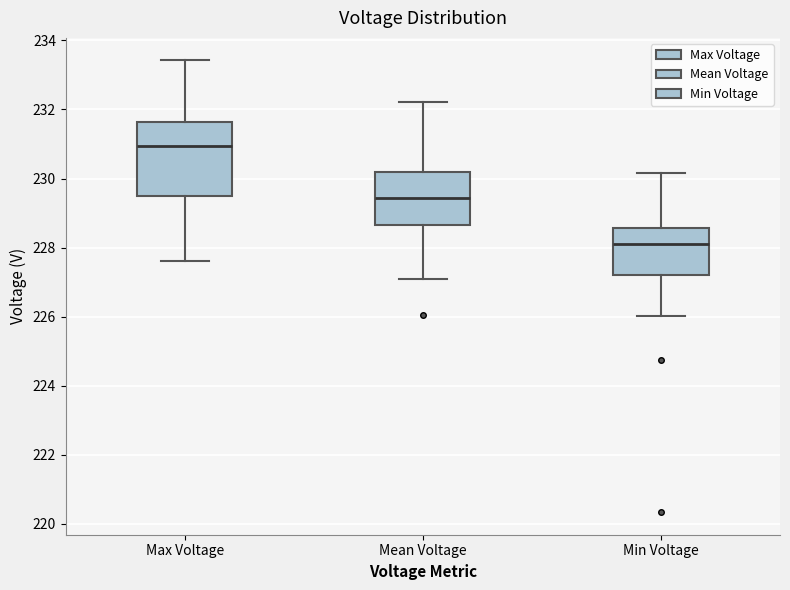

Which box's median line is the highest?

Max Voltage